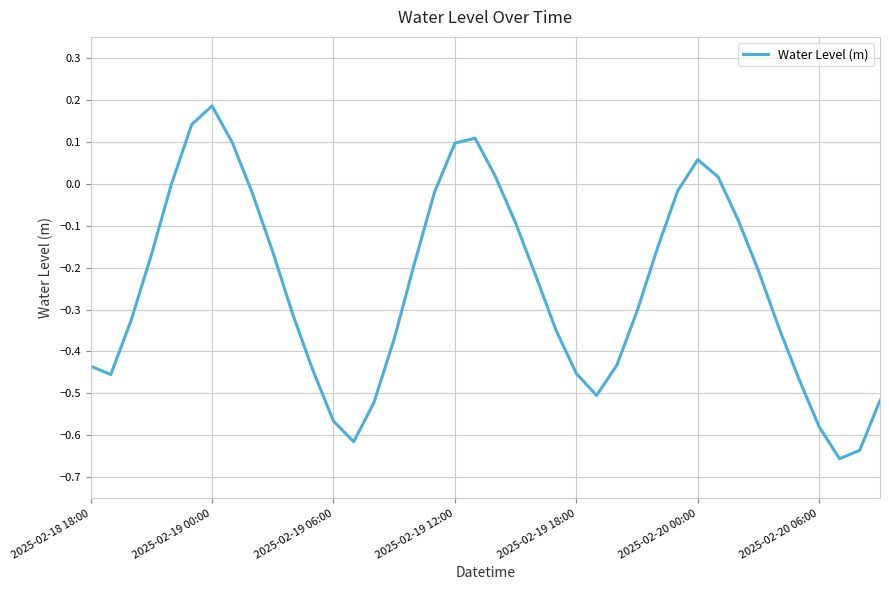

What is the difference between the maximum and minimum values?

0.8